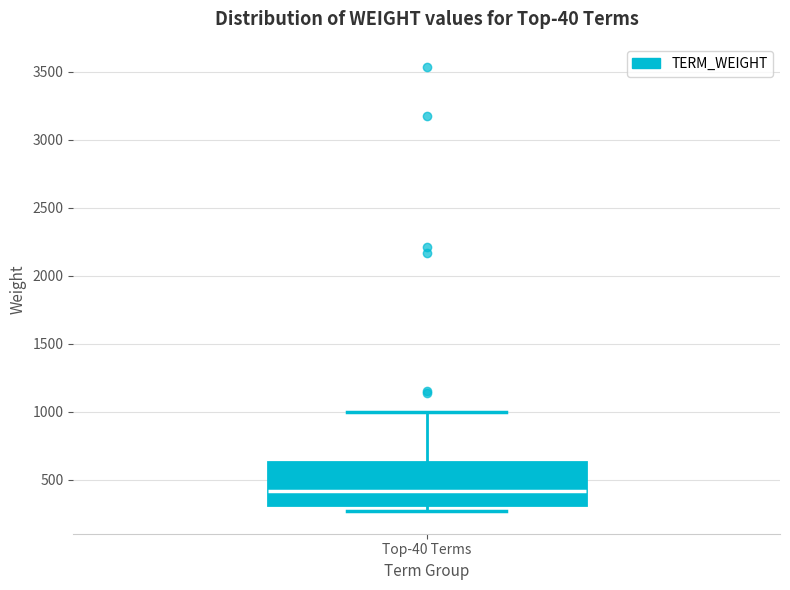

Transcribe this box plot: give where the median line is, the range the box spans, and where the two whiskers end, as read against the y-axis. The values are not printed on the chart, so give them approximately, as read against the axis.

median 400, box 300 to 650, whiskers 250 to 1000